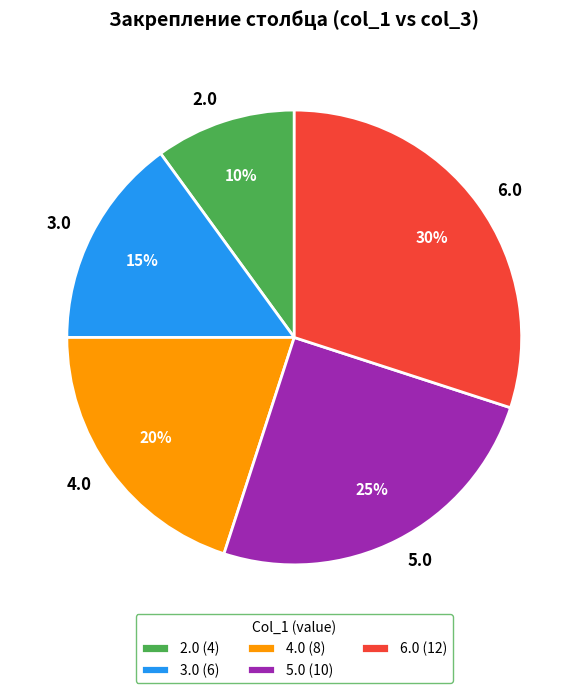

The 5.0 slice represents 25% of the pie. True or false?

True